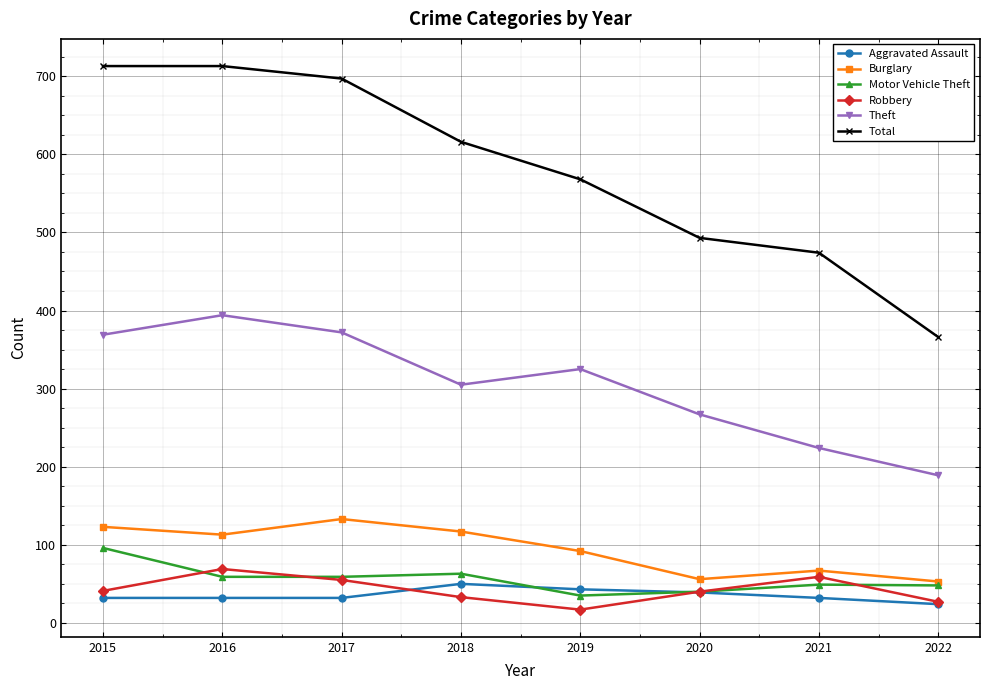

True or false: Theft has more than 2 points higher than both neighbors.

False